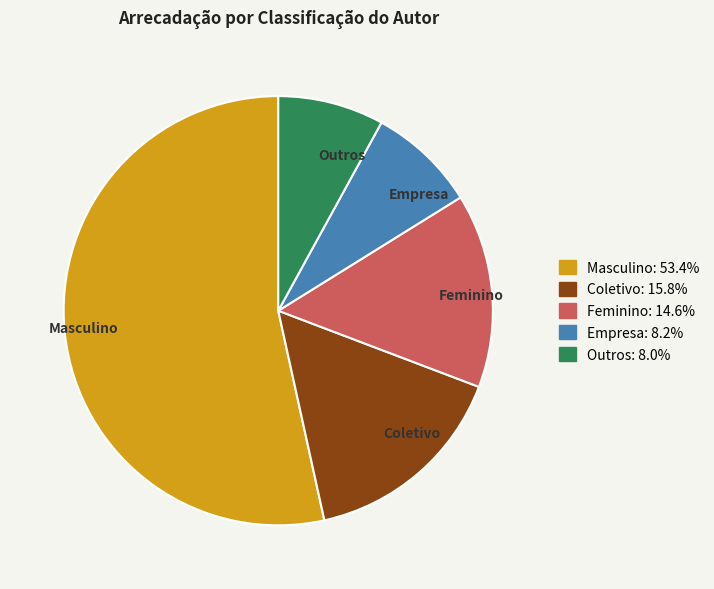

Combined, do Masculino and Feminino account for over 50%?

Yes